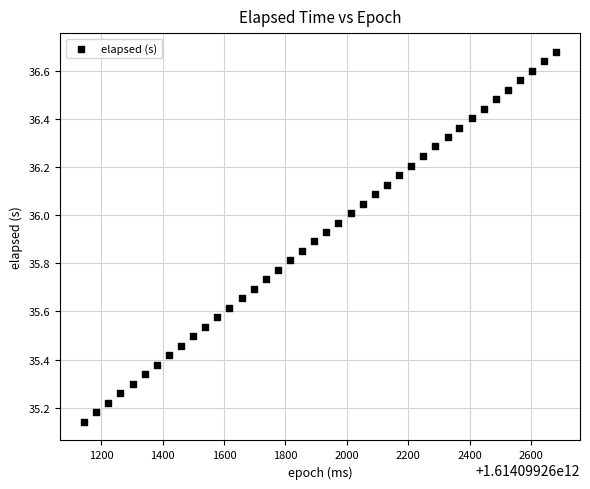

What is the range of Y values (max minus min)?

1.5